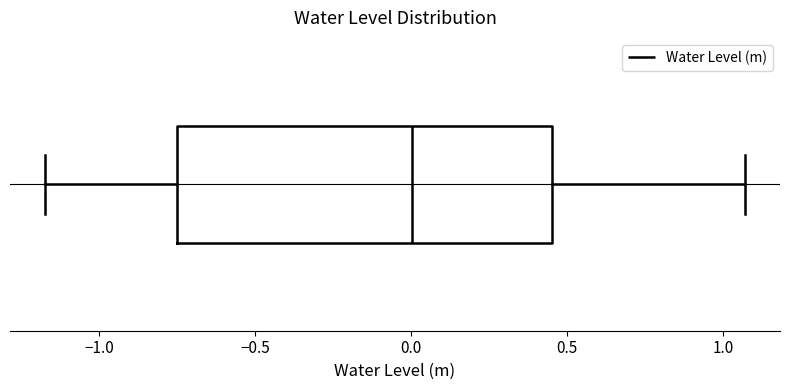

Transcribe this box plot: give where the median line is, the range the box spans, and where the two whiskers end, as read against the x-axis. The values are not printed on the chart, so give them approximately, as read against the axis.

median 0.00, box -0.75 to 0.45, whiskers -1.15 to 1.05